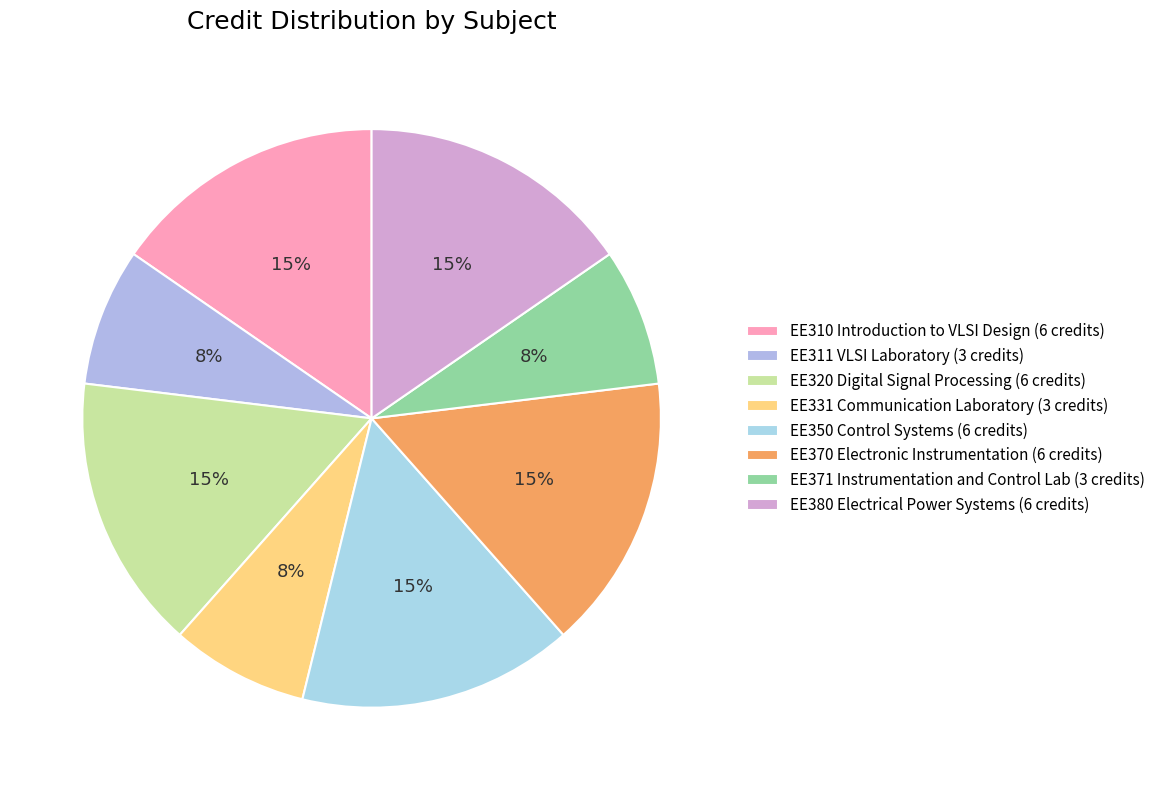

Count the number of slices in the pie.

8